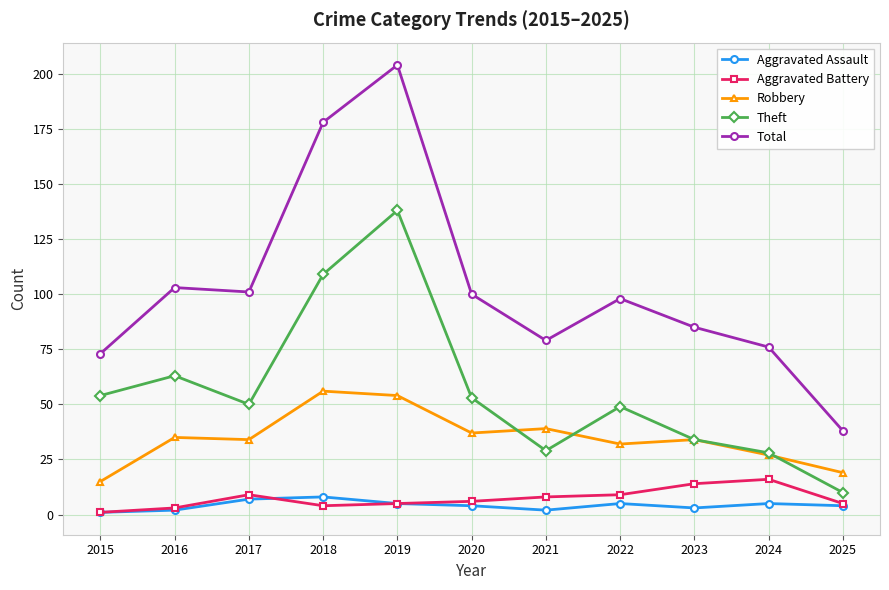

List the series in order of their peak value, lowest first.

Aggravated Assault, Aggravated Battery, Robbery, Theft, Total